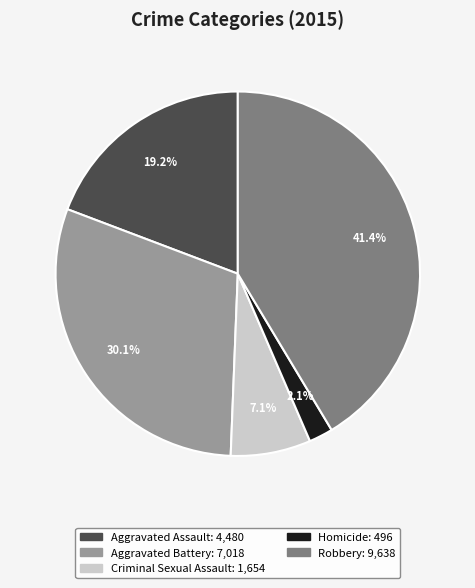

To the nearest percent, what percentage of the pie is Robbery?

41%